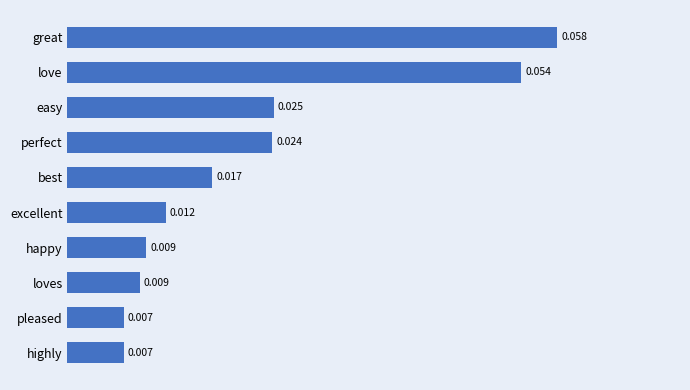

At which category does the chart reach its peak across all series?

great